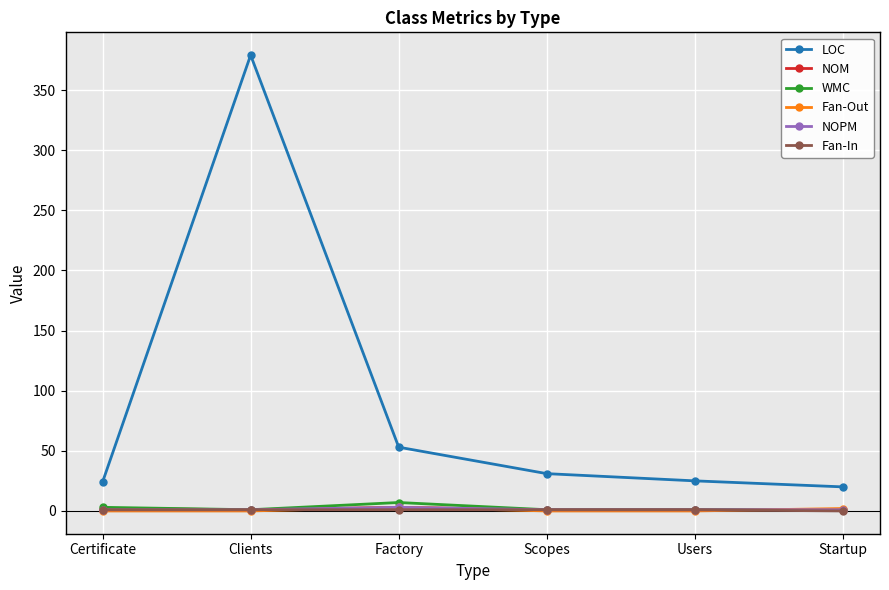

Does the chart have visible grid lines?

Yes